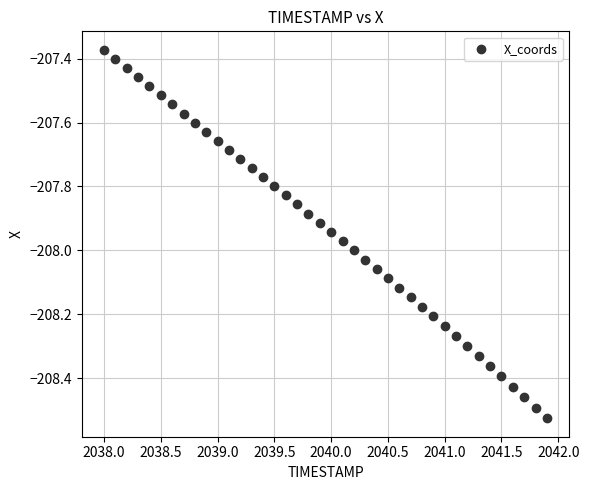

What is the range of X values (max minus min)?

3.9